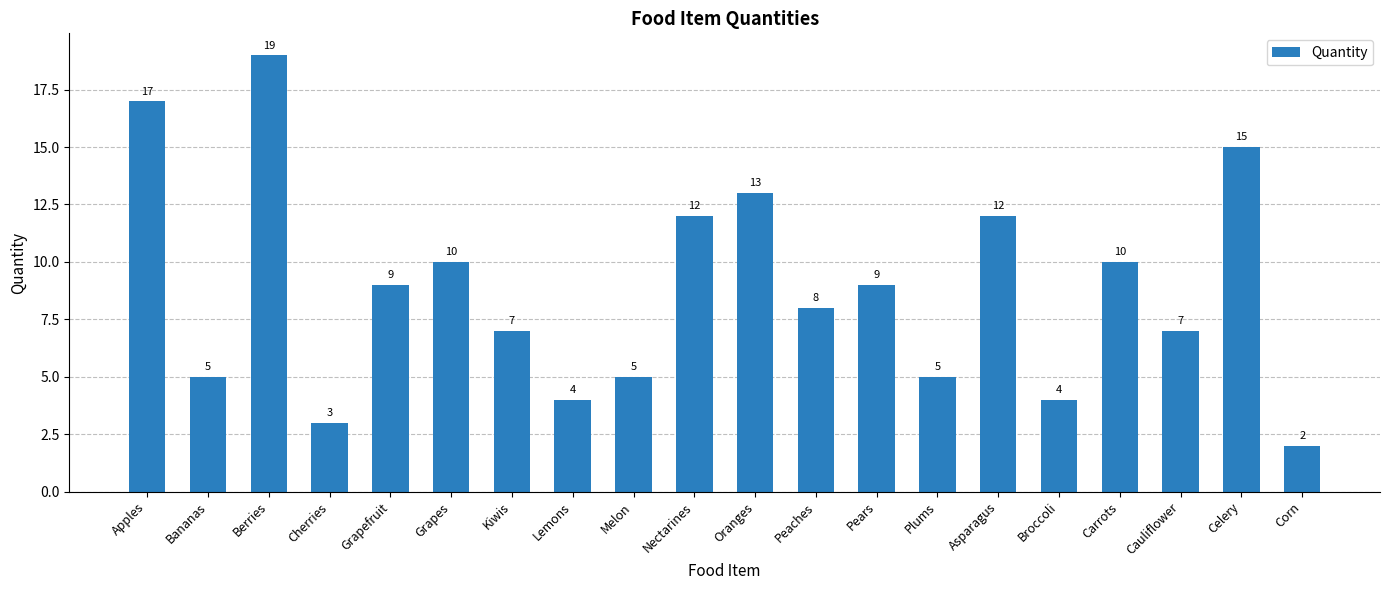

Reading right to left, transcribe all the data shown in this chart.

Corn=2	Celery=15	Cauliflower=7	Carrots=10	Broccoli=4	Asparagus=12	Plums=5	Pears=9	Peaches=8	Oranges=13	Nectarines=12	Melon=5	Lemons=4	Kiwis=7	Grapes=10	Grapefruit=9	Cherries=3	Berries=19	Bananas=5	Apples=17